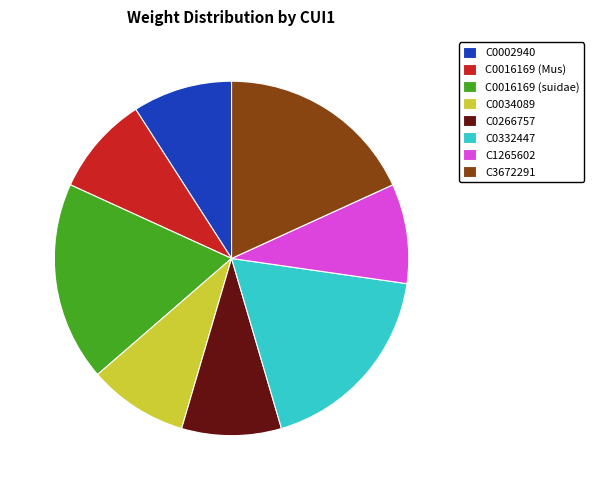

Which has a higher value, C0016169 (Mus) or C0332447?

C0332447